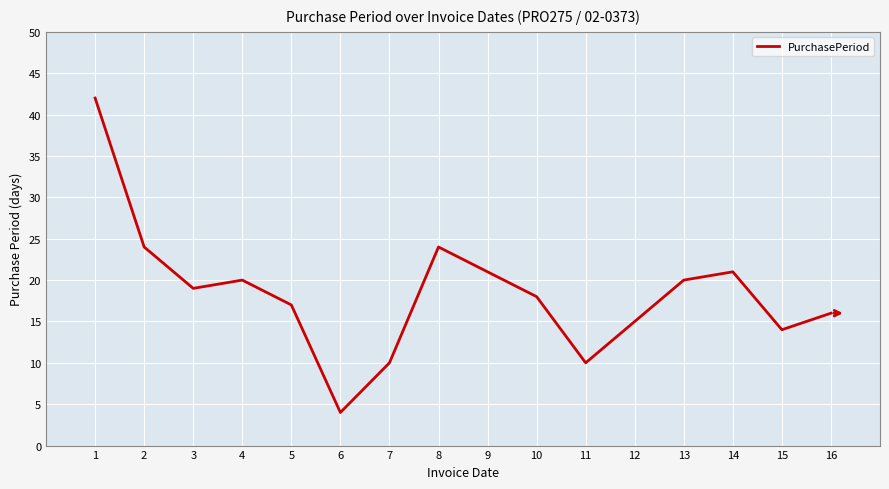

Reading left to right, list all the values displayed in this chart.

1=42	2=24	3=19	4=20	5=17	6=4	7=10	8=24	9=21	10=18	11=10	12=15	13=20	14=21	15=14	16=16